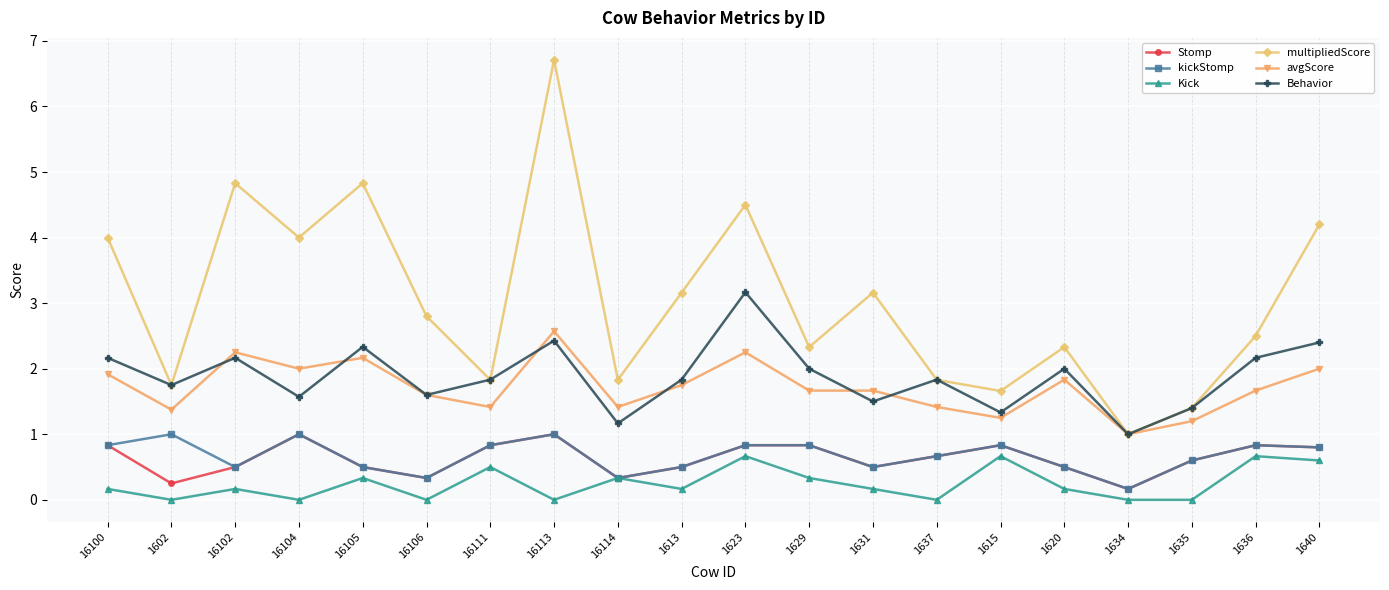

What is the label of the 5th point from the left?

16105